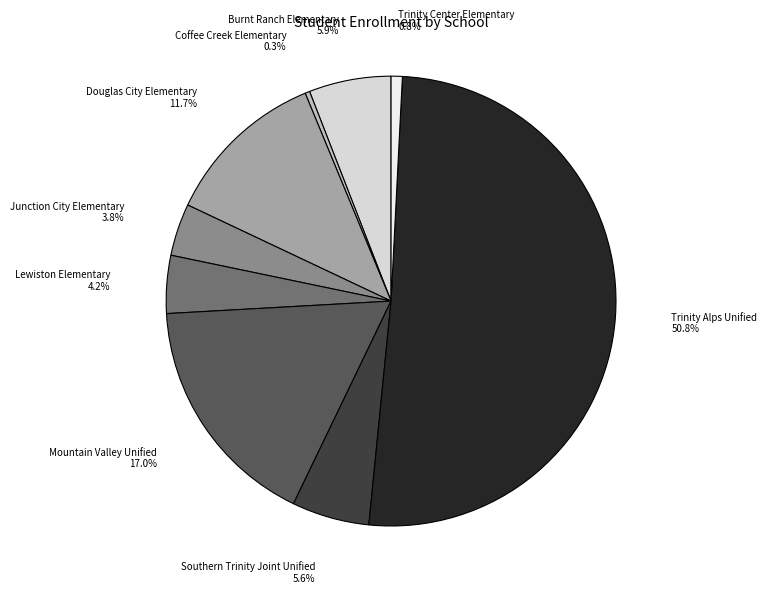

Is it true that Douglas City Elementary is 12% of the pie?

True